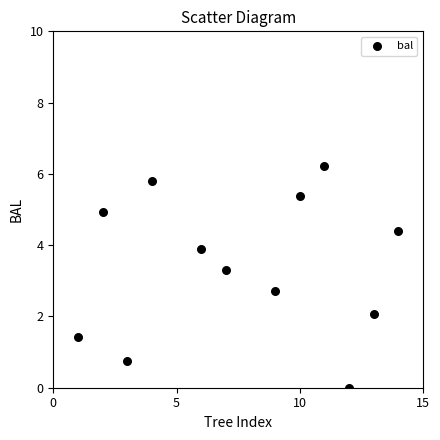

What is the range of Y values (max minus min)?

6.2